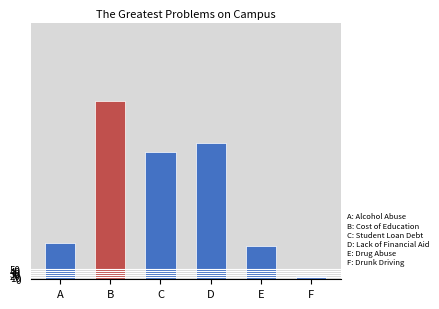

What is the value of the 2nd bar from the left?

901.9